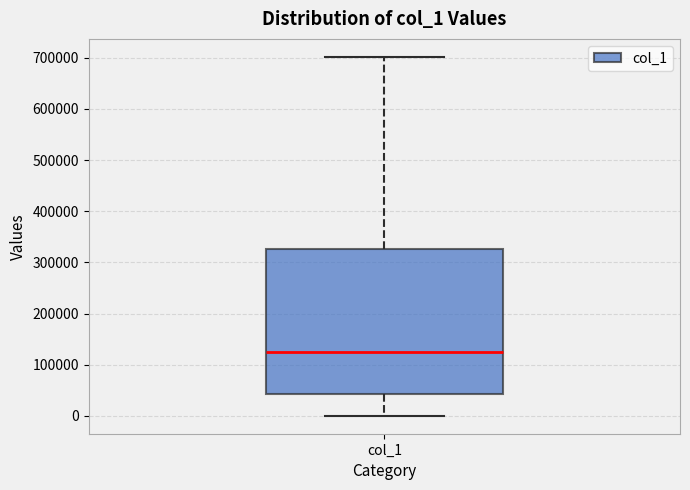

Where does the median line of the box for col_1 sit on the y-axis? The values are not printed on the chart, so give them approximately, as read against the axis.

130000